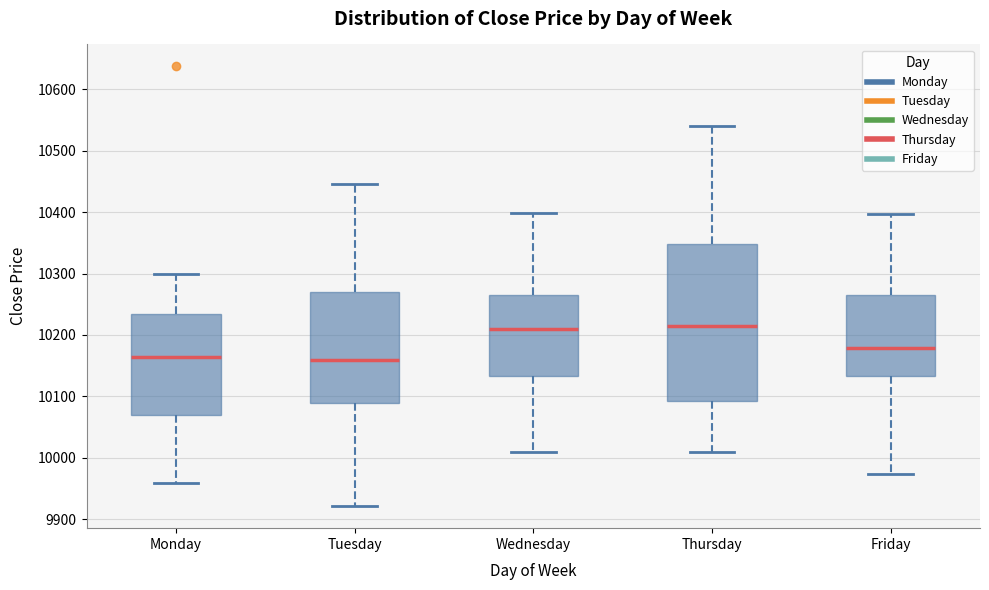

Which box is the tallest, from its lower edge to its upper edge?

Thursday